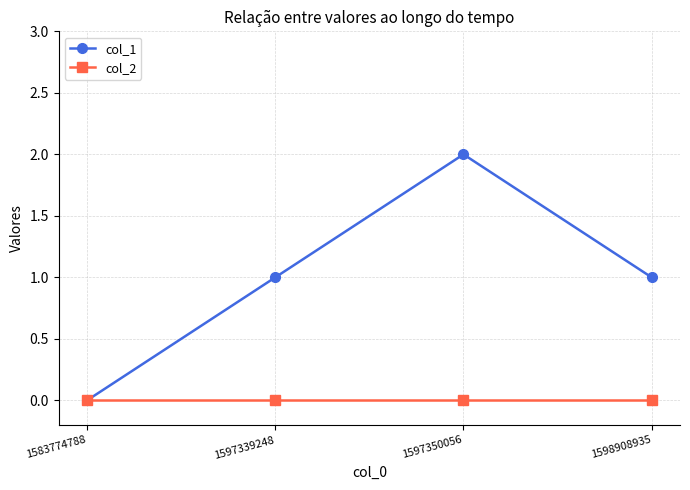

Reading left to right, transcribe all the data shown in this chart.

col_1: 1583774788=0	1597339248=1	1597350056=2	1598908935=1
col_2: 1583774788=0	1597339248=0	1597350056=0	1598908935=0